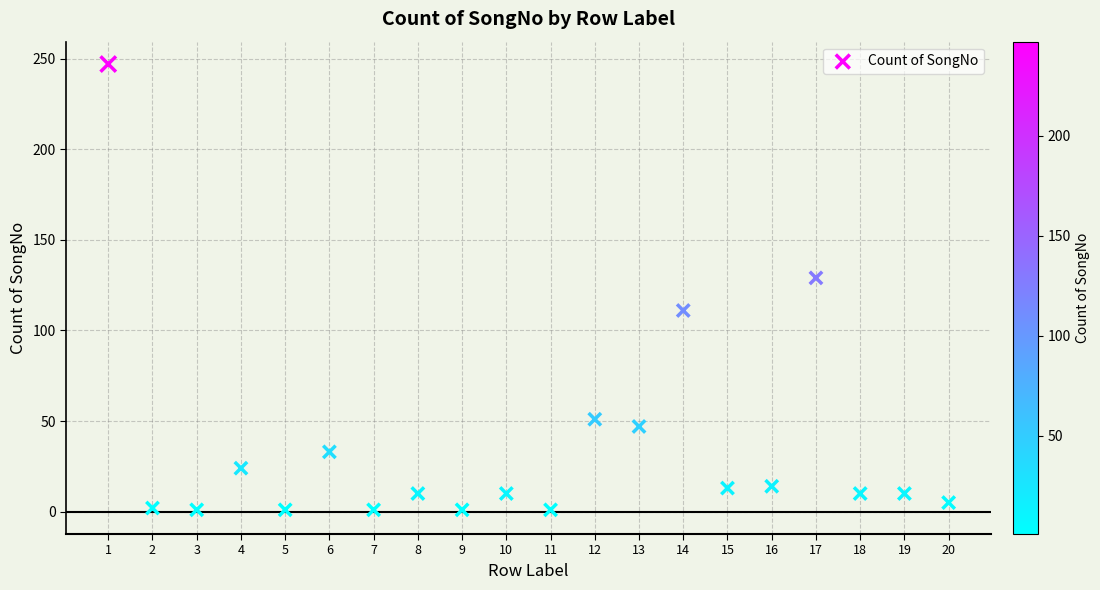

What Y value in the scatter plot is closest to 124?

129